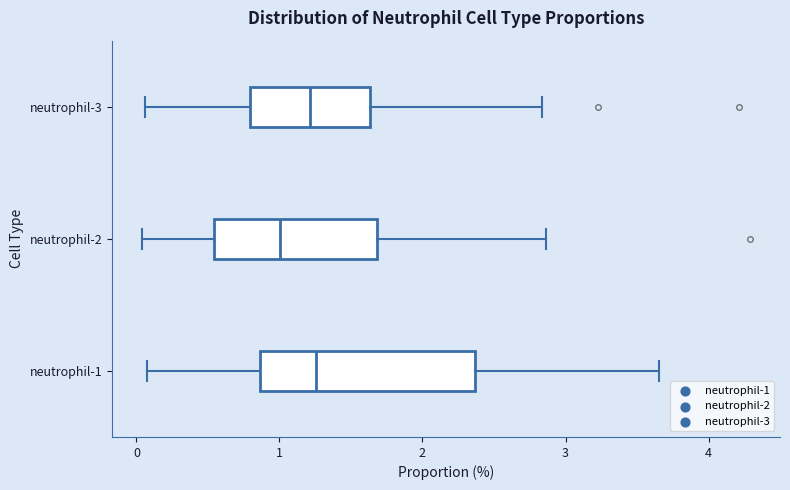

Reading bottom to top, read every box against the x-axis: the position of its median line, the range the box covers, and the ends of its whiskers. The values are not printed on the chart, so give them approximately, as read against the axis.

neutrophil-1: median 1.3, box 0.9 to 2.4, whiskers 0.1 to 3.7
neutrophil-2: median 1.0, box 0.5 to 1.7, whiskers 0.0 to 2.9
neutrophil-3: median 1.2, box 0.8 to 1.6, whiskers 0.1 to 2.8